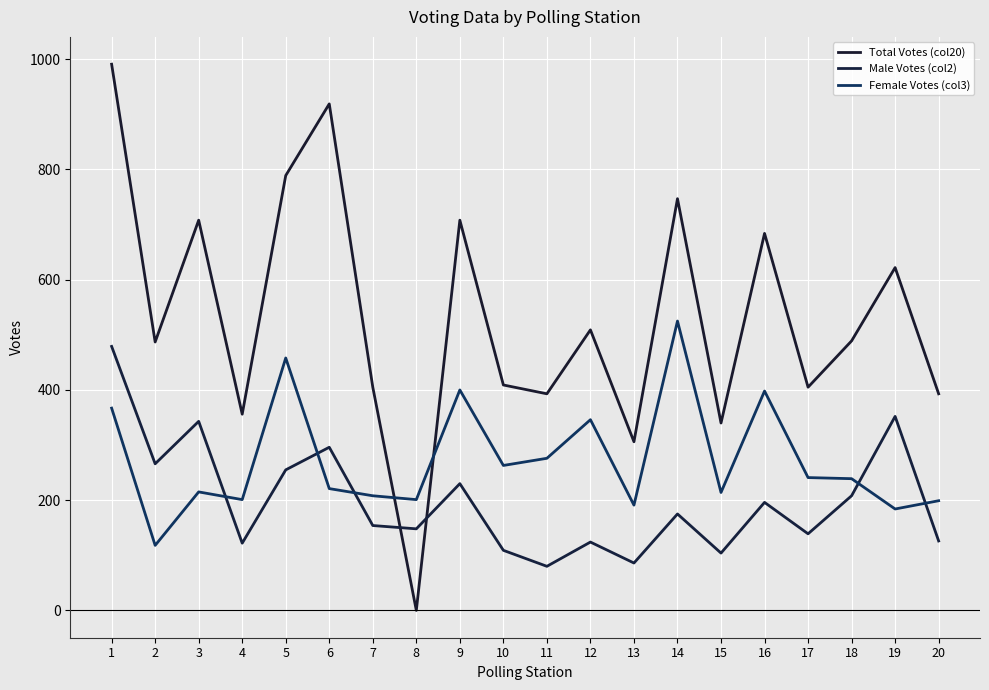

After their last crossing, which series has the higher values: Total Votes (col20) or Male Votes (col2)?

Total Votes (col20)